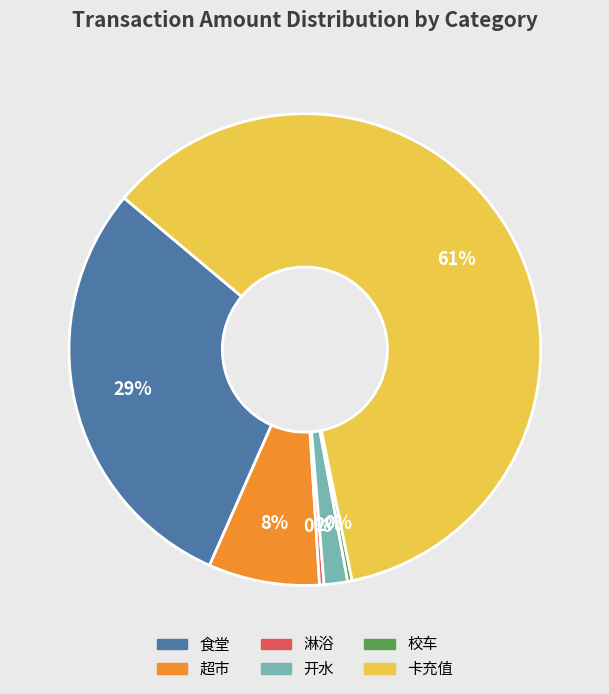

True or false: 淋浴 accounts for 12% of the total.

False